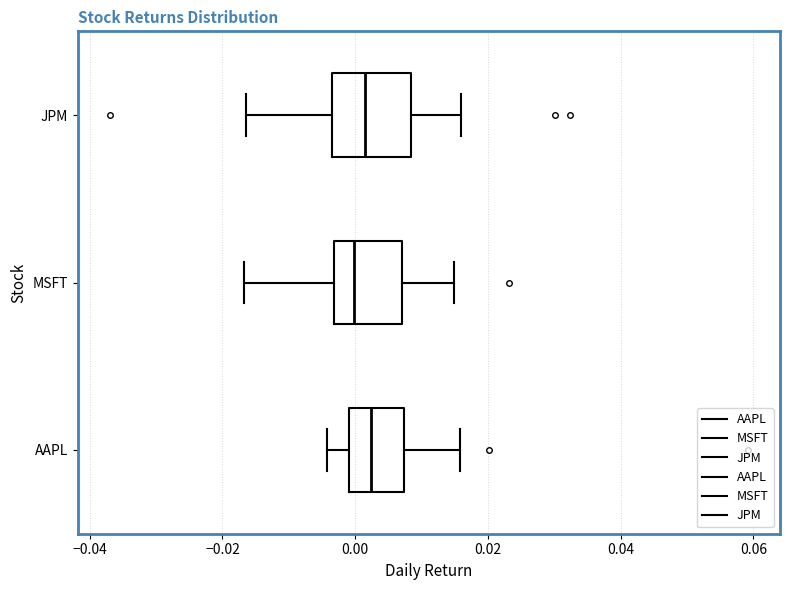

Reading bottom to top, read every box against the x-axis: the position of its median line, the range the box covers, and the ends of its whiskers. The values are not printed on the chart, so give them approximately, as read against the axis.

AAPL: median 0.002, box 0.000 to 0.008, whiskers -0.004 to 0.016
MSFT: median 0.000, box -0.004 to 0.008, whiskers -0.016 to 0.014
JPM: median 0.002, box -0.004 to 0.008, whiskers -0.016 to 0.016